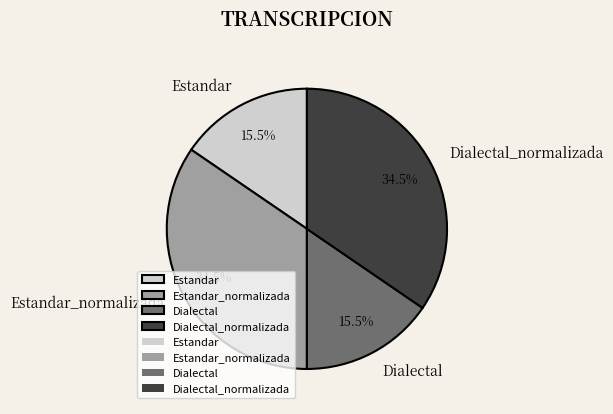

Does Estandar represent more than half of the total?

No